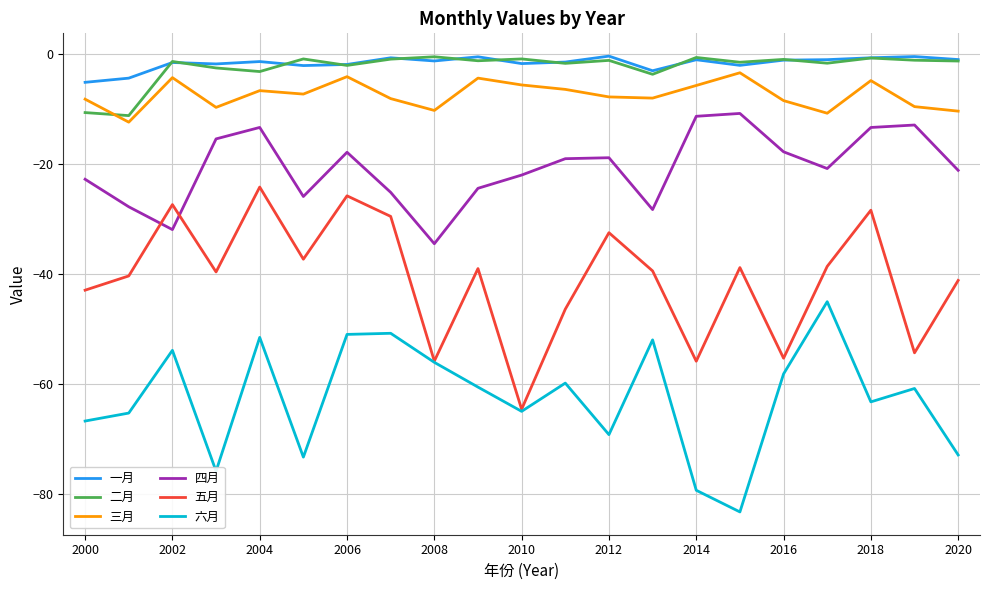

True or false: 三月 and 六月 intersect in this chart.

False